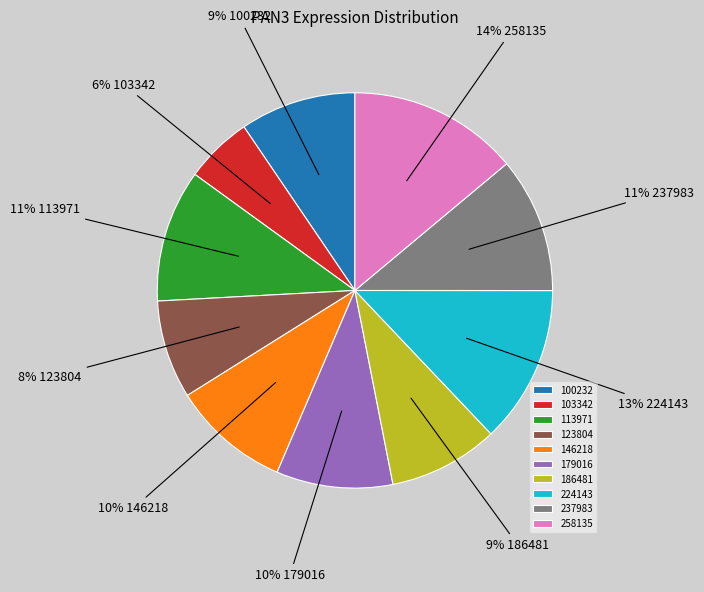

What is the largest slice in the pie chart?

258135